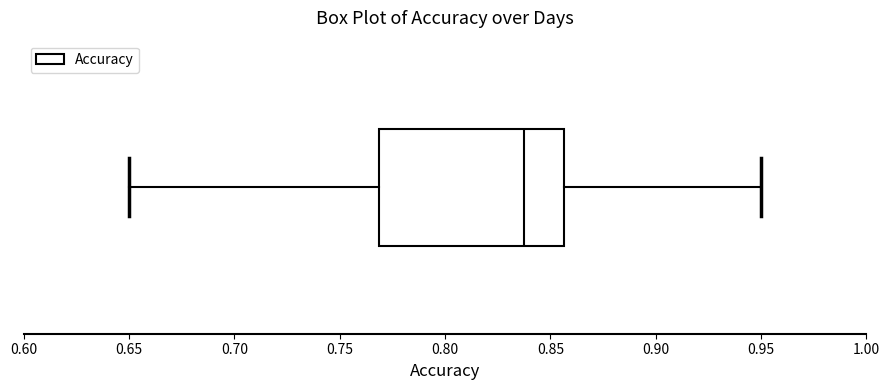

Transcribe this box plot: give where the median line is, the range the box spans, and where the two whiskers end, as read against the x-axis. The values are not printed on the chart, so give them approximately, as read against the axis.

median 0.840, box 0.770 to 0.855, whiskers 0.650 to 0.950